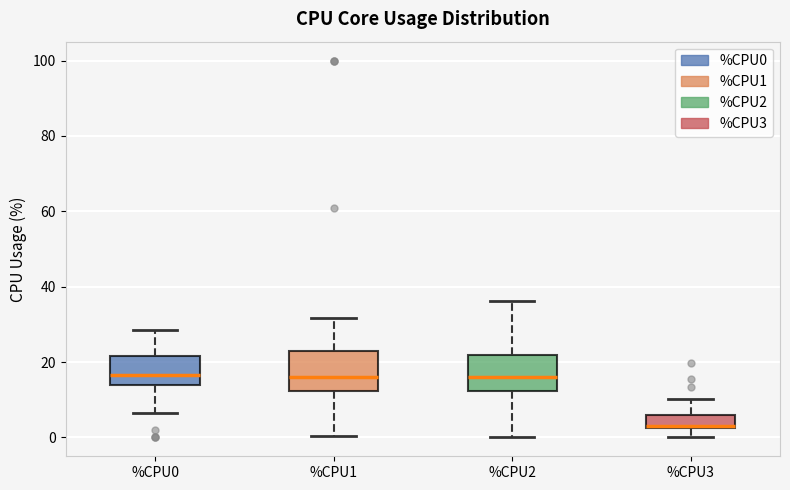

Reading left to right, transcribe this box plot: for each box, give where its median line is, the range the box spans, and where its two whiskers end, as read against the y-axis. The values are not printed on the chart, so give them approximately, as read against the axis.

%CPU0: median 16, box 14 to 22, whiskers 6 to 28
%CPU1: median 16, box 12 to 22, whiskers 0 to 32
%CPU2: median 16, box 12 to 22, whiskers 0 to 36
%CPU3: median 4, box 2 to 6, whiskers 0 to 10